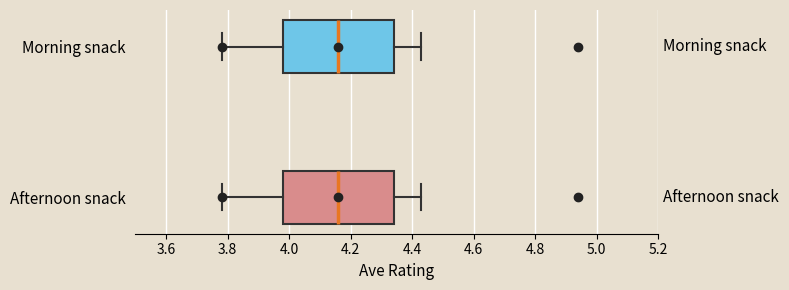

Reading bottom to top, read every box against the x-axis: the position of its median line, the range the box covers, and the ends of its whiskers. The values are not printed on the chart, so give them approximately, as read against the axis.

Afternoon snack: median 4.16, box 3.98 to 4.34, whiskers 3.78 to 4.44
Morning snack: median 4.16, box 3.98 to 4.34, whiskers 3.78 to 4.44